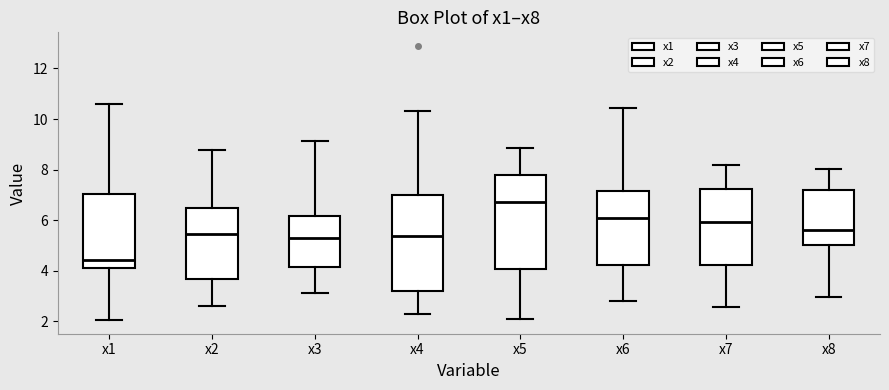

Reading left to right, transcribe this box plot: for each box, give where its median line is, the range the box spans, and where its two whiskers end, as read against the y-axis. The values are not printed on the chart, so give them approximately, as read against the axis.

x1: median 4.4, box 4.2 to 7.0, whiskers 2.0 to 10.6
x2: median 5.4, box 3.6 to 6.4, whiskers 2.6 to 8.8
x3: median 5.2, box 4.2 to 6.2, whiskers 3.2 to 9.2
x4: median 5.4, box 3.2 to 7.0, whiskers 2.2 to 10.4
x5: median 6.8, box 4.0 to 7.8, whiskers 2.2 to 8.8
x6: median 6.0, box 4.2 to 7.2, whiskers 2.8 to 10.4
x7: median 6.0, box 4.2 to 7.2, whiskers 2.6 to 8.2
x8: median 5.6, box 5.0 to 7.2, whiskers 3.0 to 8.0